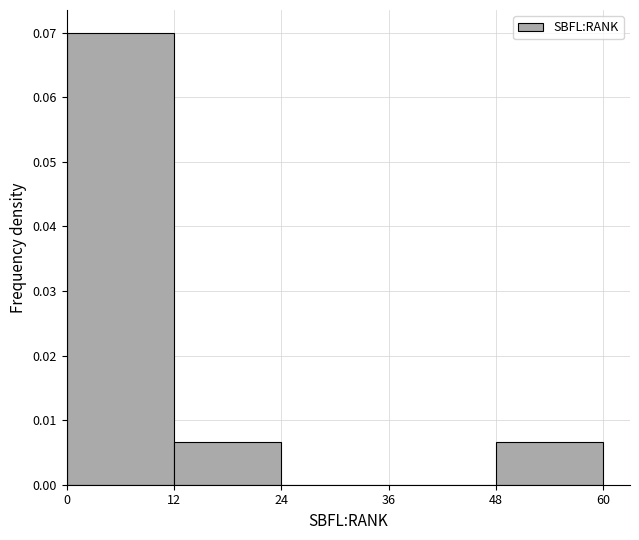

Reading left to right, list every bar in this chart as the range it spans on the x-axis followed by its height. The values are not printed on the chart, so give them approximately, as read against the axis.

0 to 12: 0.070
12 to 24: 0.007
24 to 36: 0
36 to 48: 0
48 to 60: 0.007